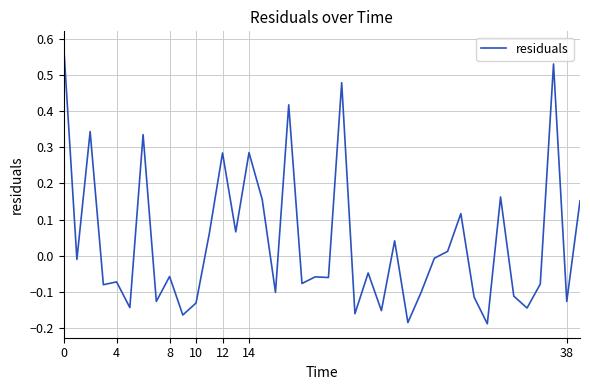

What is the difference between the maximum and minimum values?

0.8